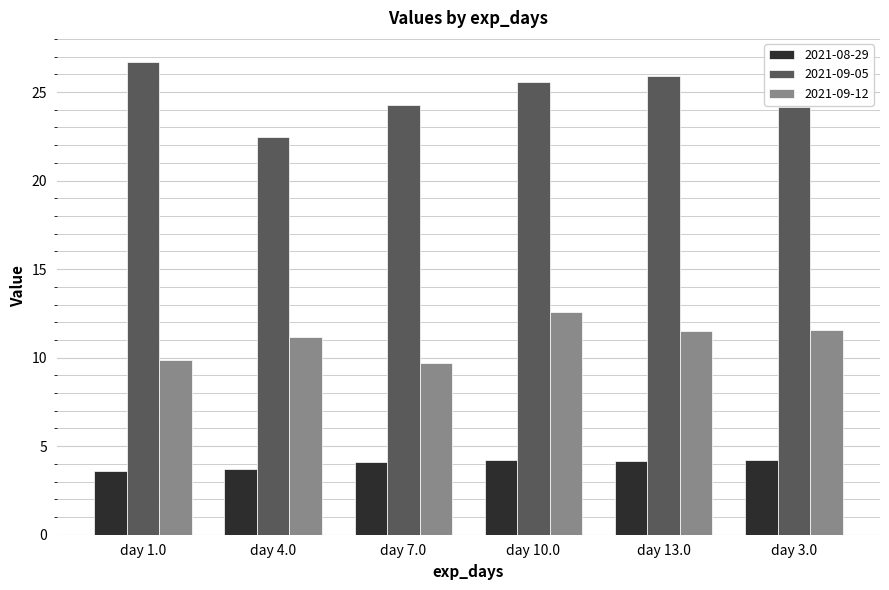

What is the difference between the maximum and minimum values in the 2021-09-12 series?

2.9